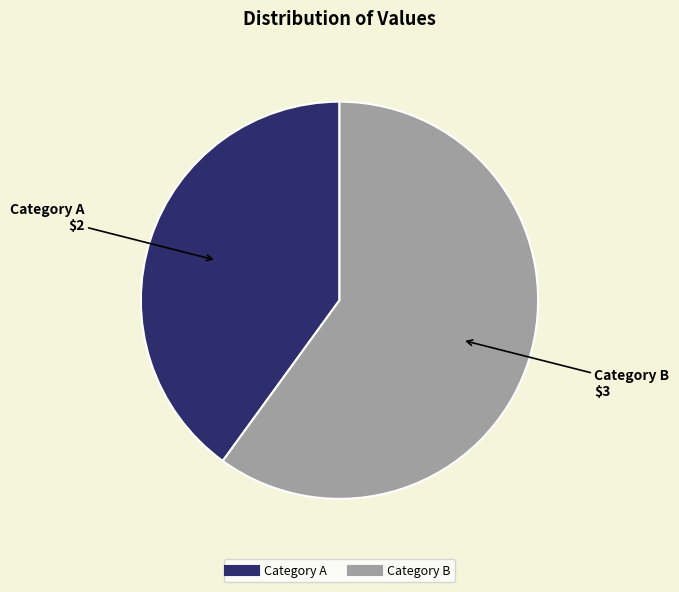

Is there a majority slice in this chart?

Yes